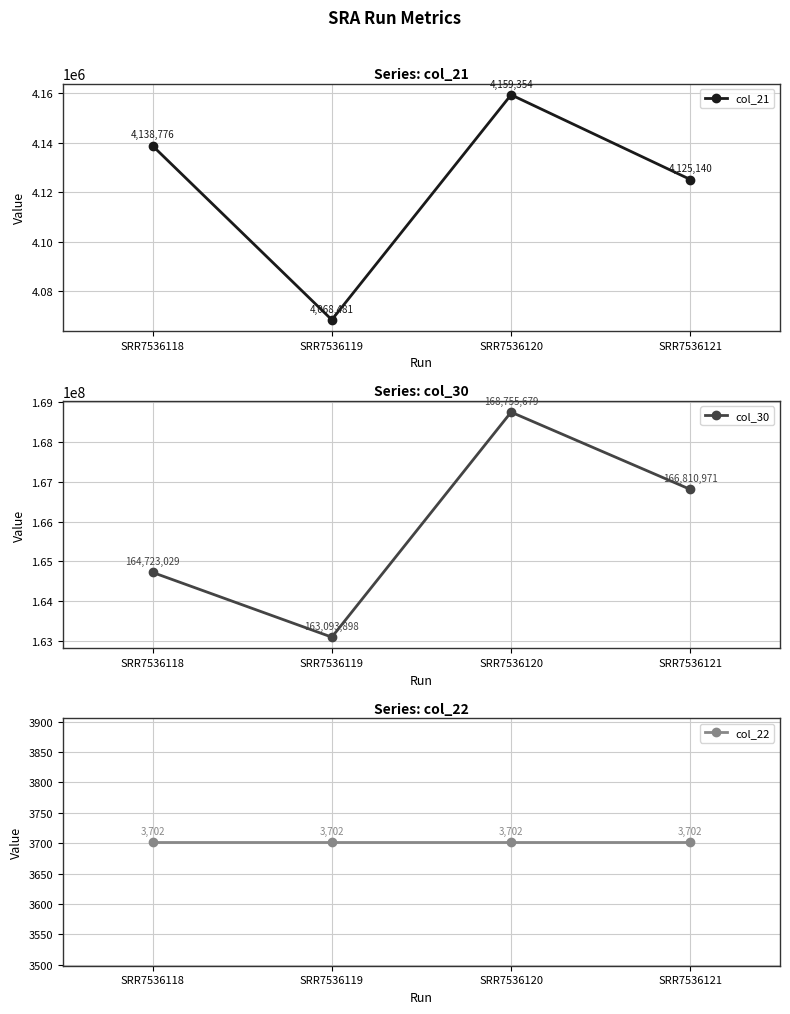

The value of col_30 at SRR7536118 is 61010452. True or false?

False